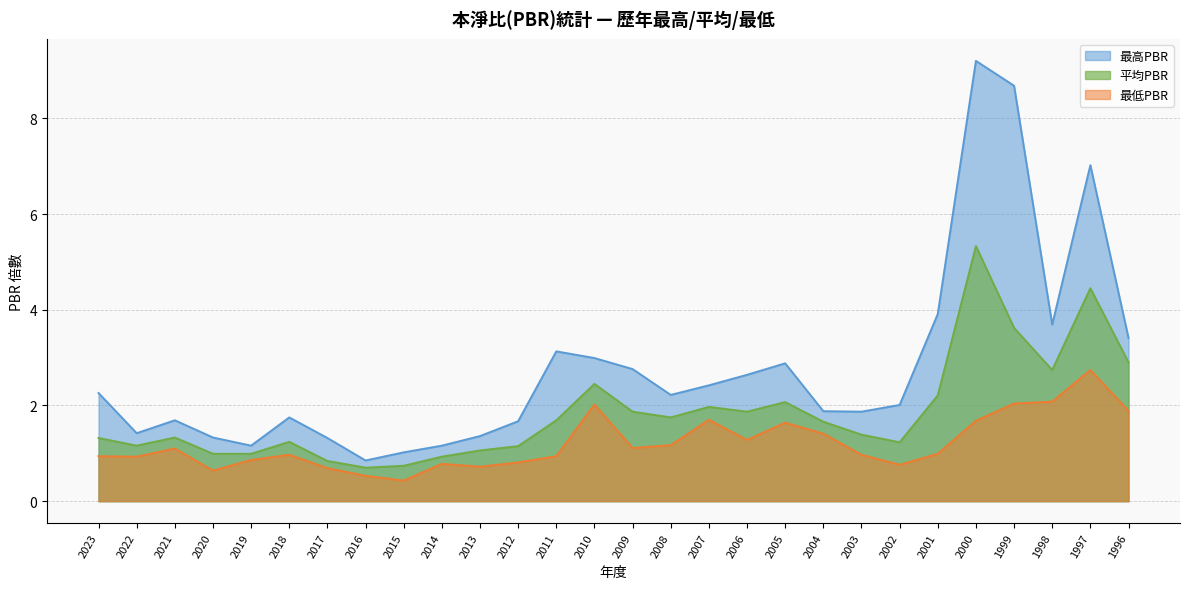

The value of 最高PBR at 2023 is 2.3. True or false?

True